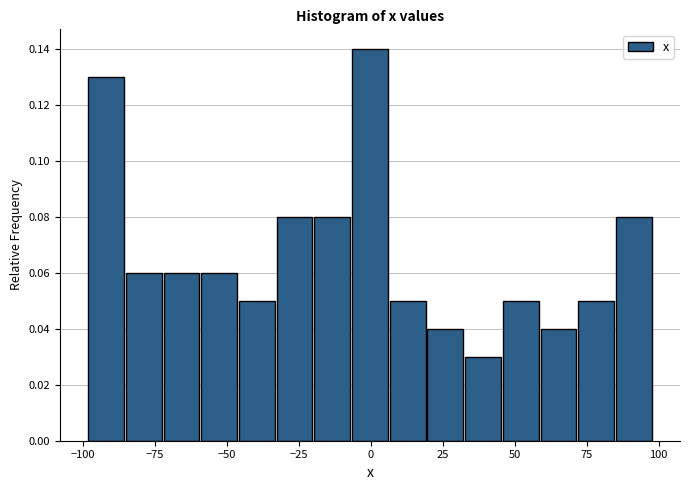

Read against the x-axis, roughly where is the centre of the tallest bar?

0